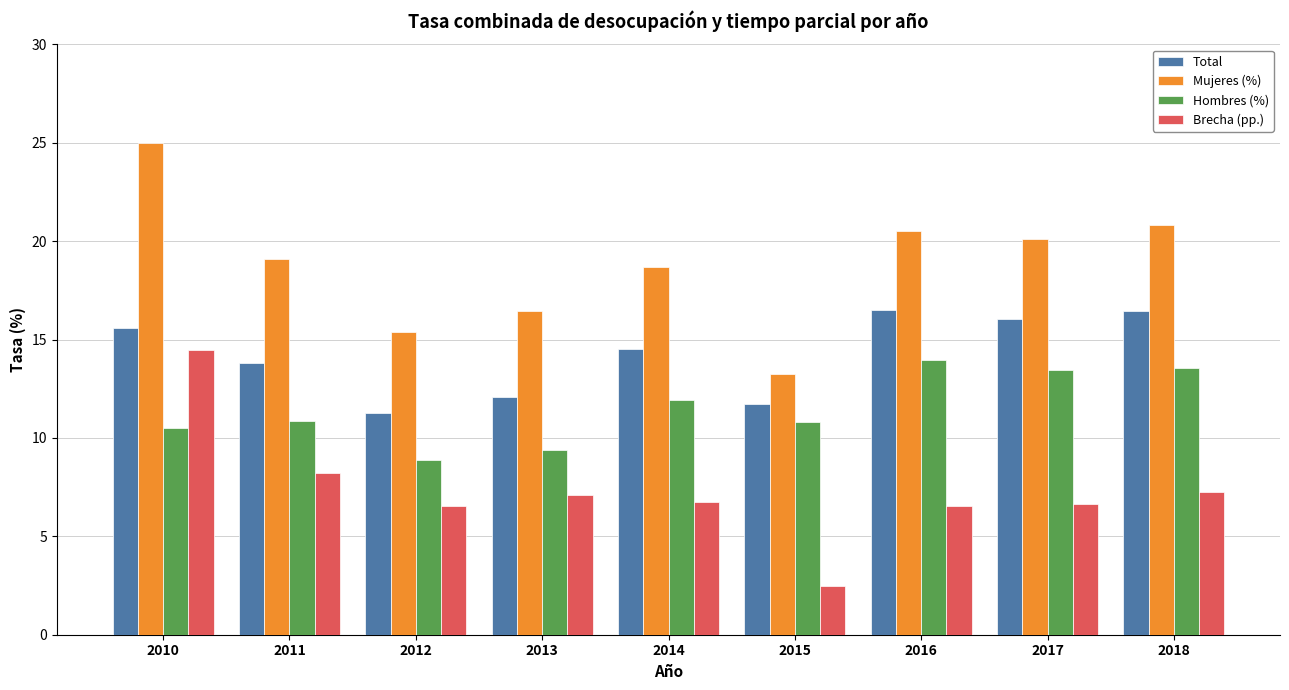

How many groups of bars are there?

9